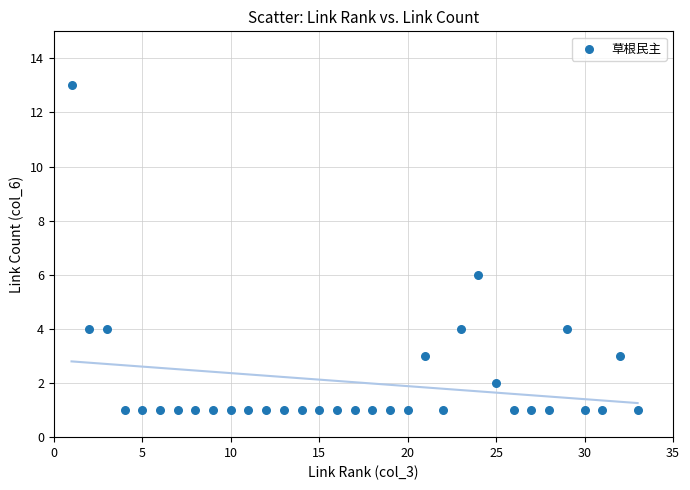

What is the range of Y values (max minus min)?

12